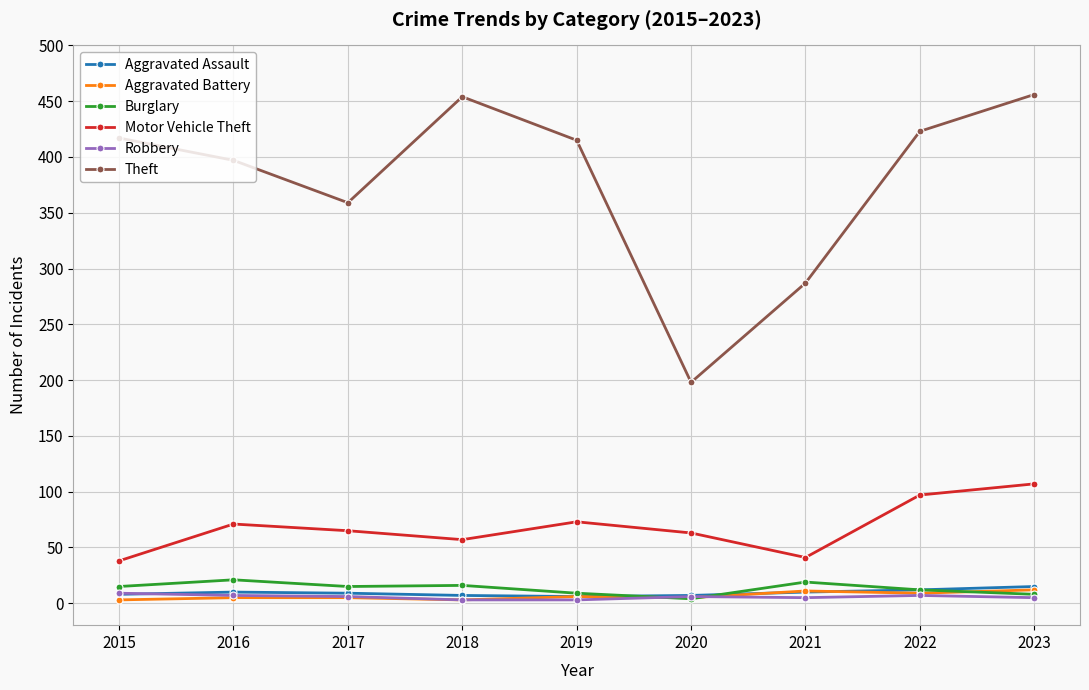

What is the value of the Burglary point at the 7th from the left?

19